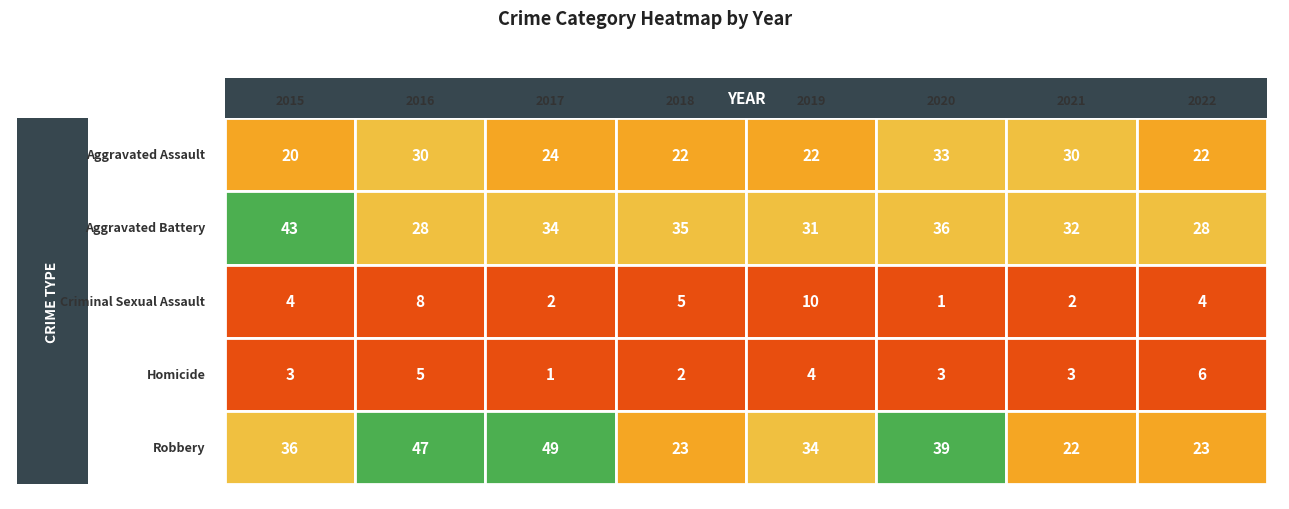

Between Aggravated Battery and Robbery, which is larger?

Aggravated Battery